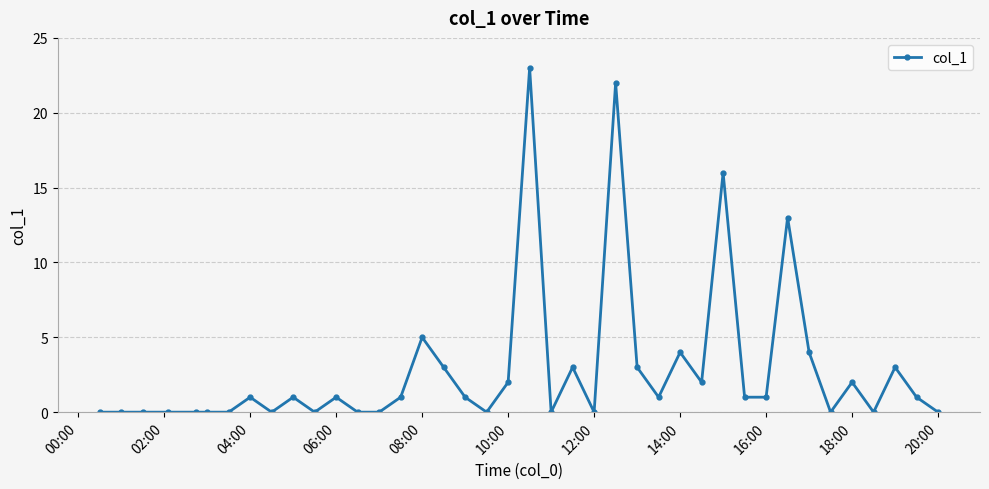

Reading left to right, what are all the values shown in this chart?

0	0	0	0	0	0	0	1	0	1	0	1	0	0	1	5	3	1	0	2	23	0	3	0	22	3	1	4	2	16	1	1	13	4	0	2	0	3	1	0